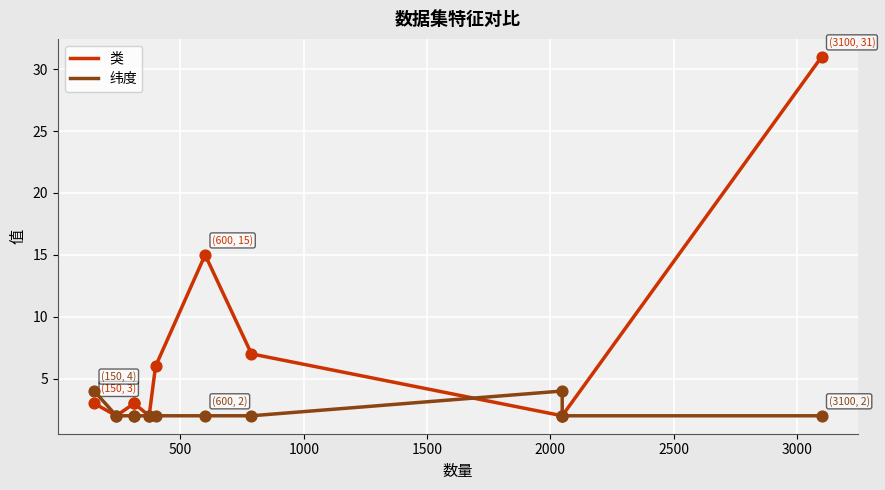

Which series reaches the maximum Y coordinate?

类